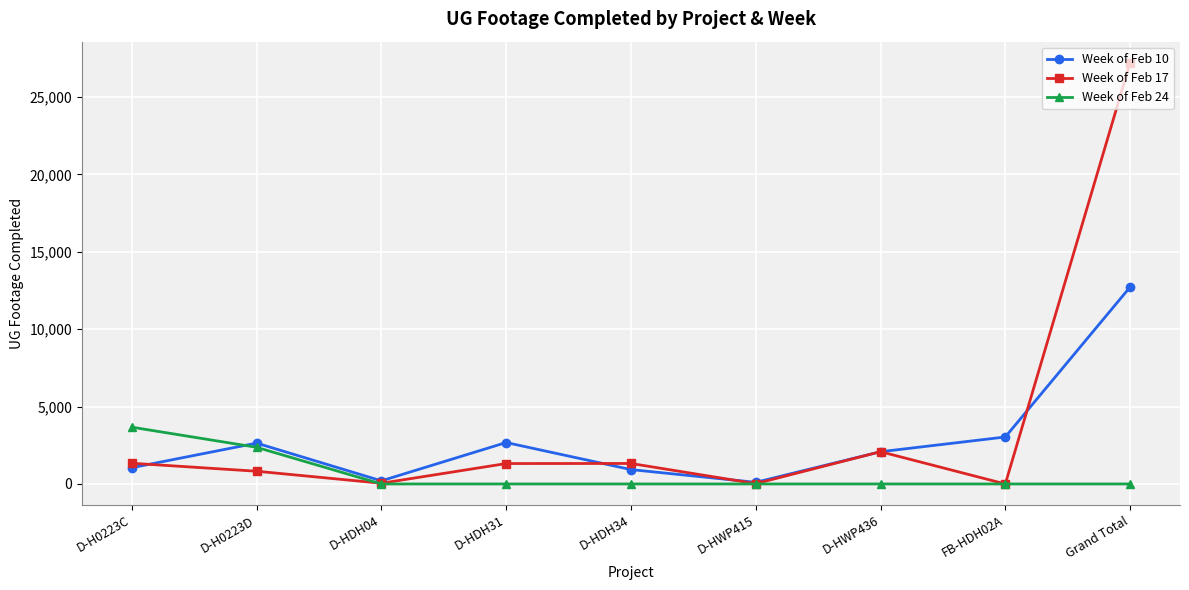

How many lines are shown in the chart?

3